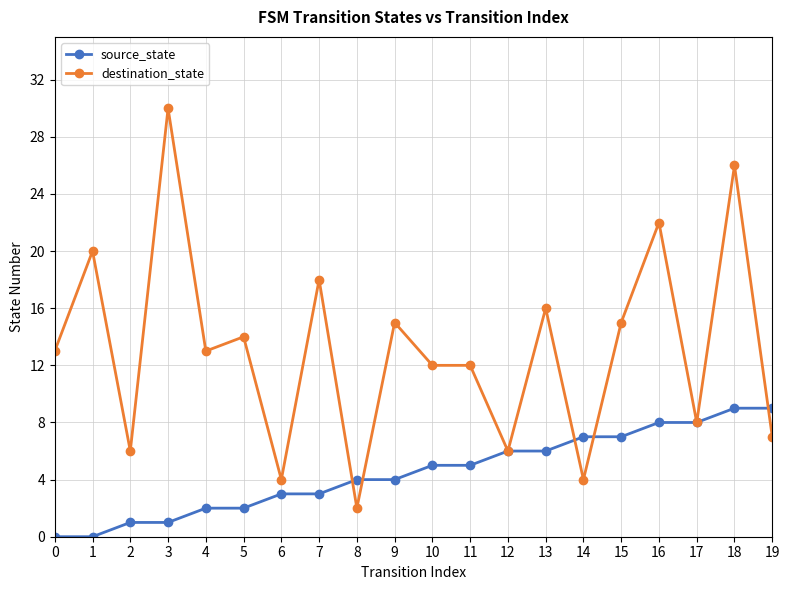

What is the difference between the destination_state values at 8 and 6?

2